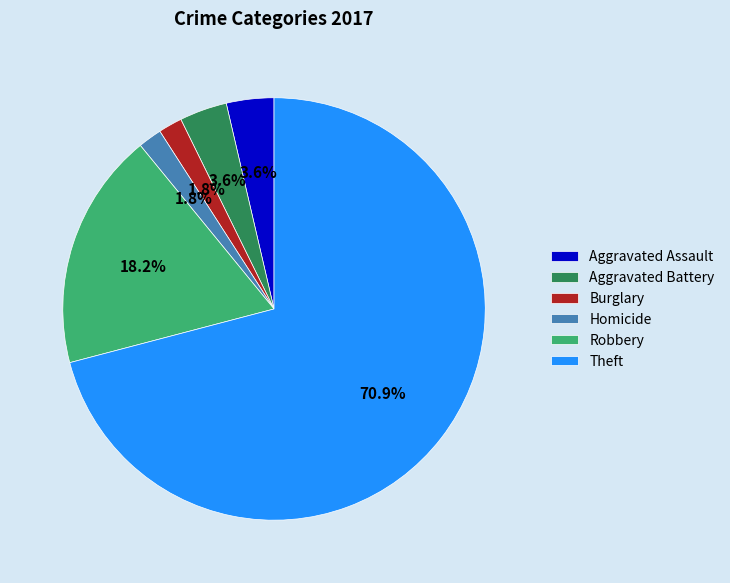

Which category accounts for the majority?

Theft